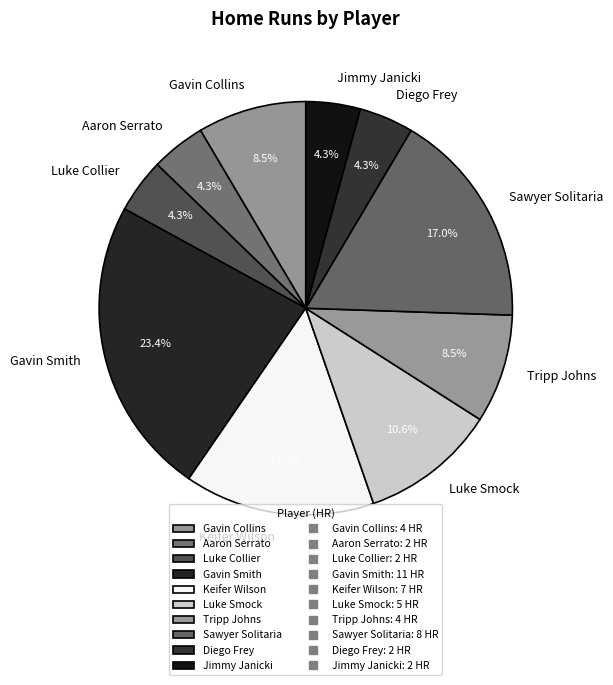

Which has a higher value, Aaron Serrato or Luke Smock?

Luke Smock